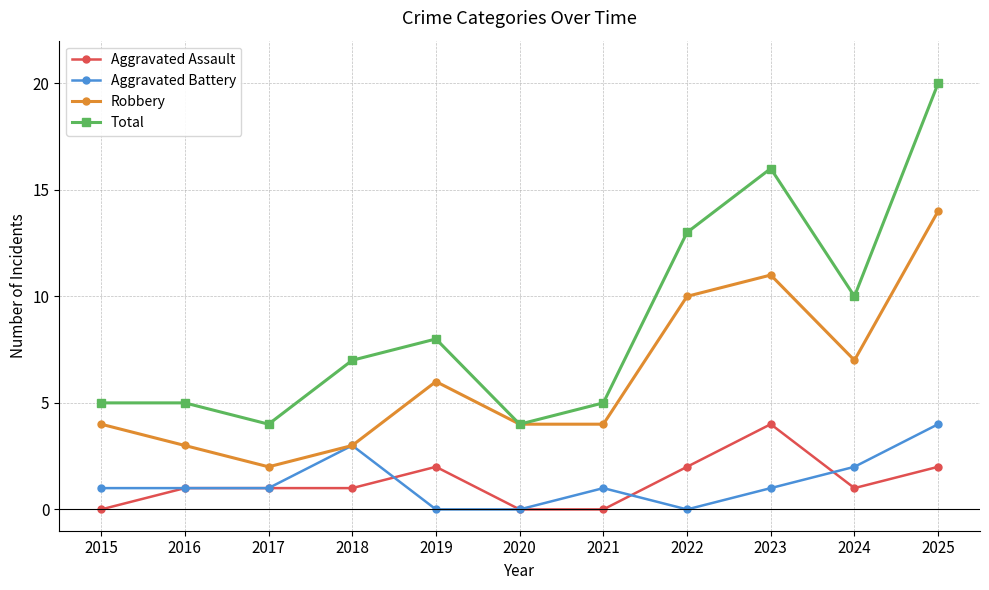

At which label does Robbery reach its peak?

2025